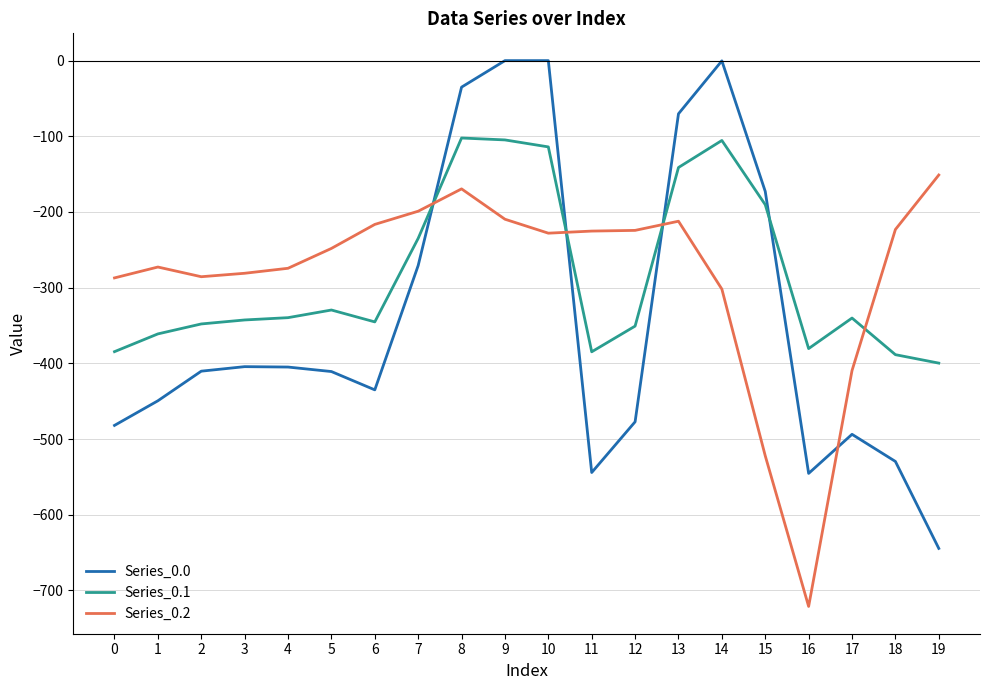

What is the spread (max minus min) of values at 2?

124.8